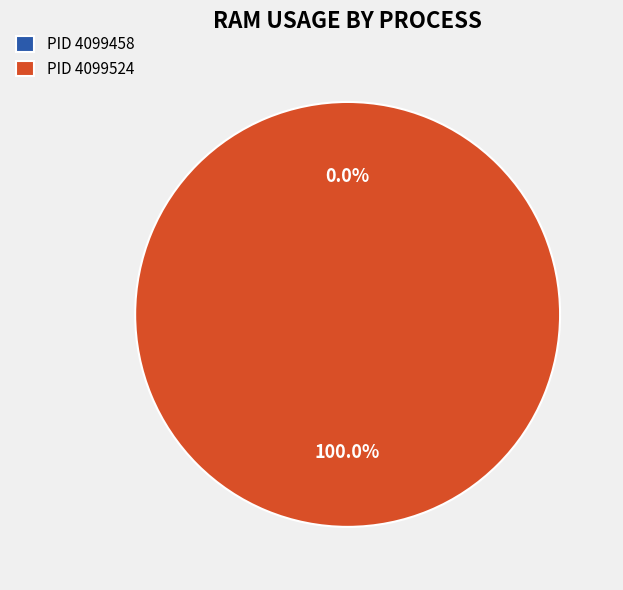

To the nearest percent, what is the difference between the largest and smallest slice percentages?

100%